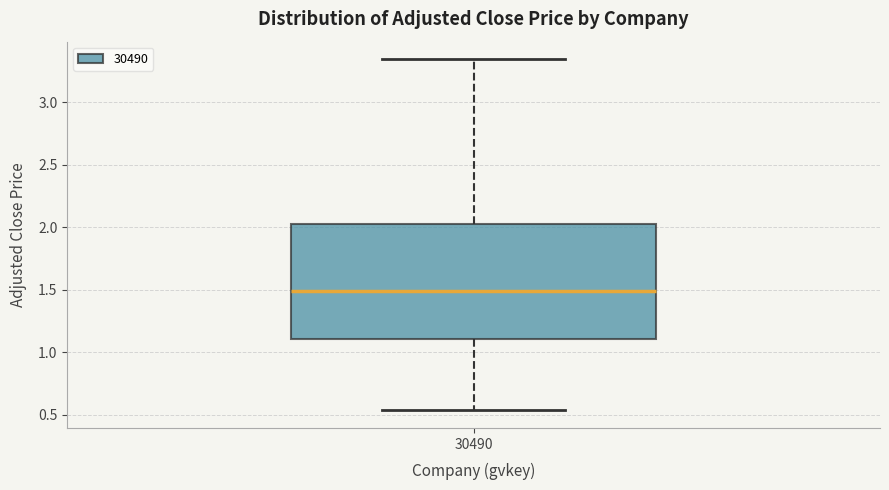

Read this box plot against the y-axis: the position of the median line, the range covered by the box, and the ends of both whiskers. The values are not printed on the chart, so give them approximately, as read against the axis.

median 1.50, box 1.10 to 2.05, whiskers 0.55 to 3.35